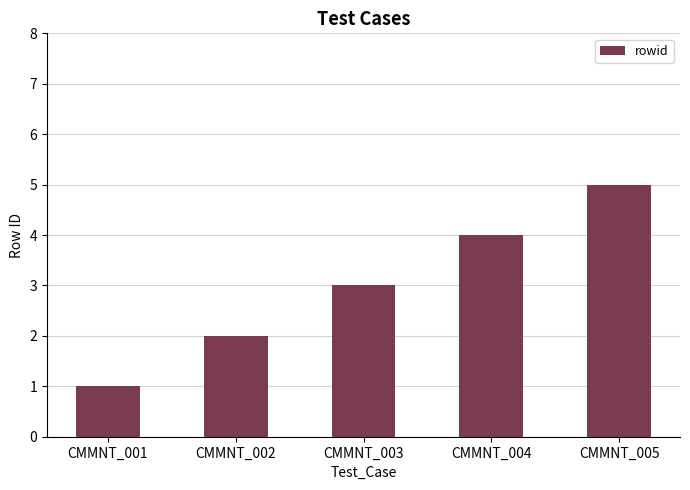

The value at CMMNT_005 is 5. True or false?

True